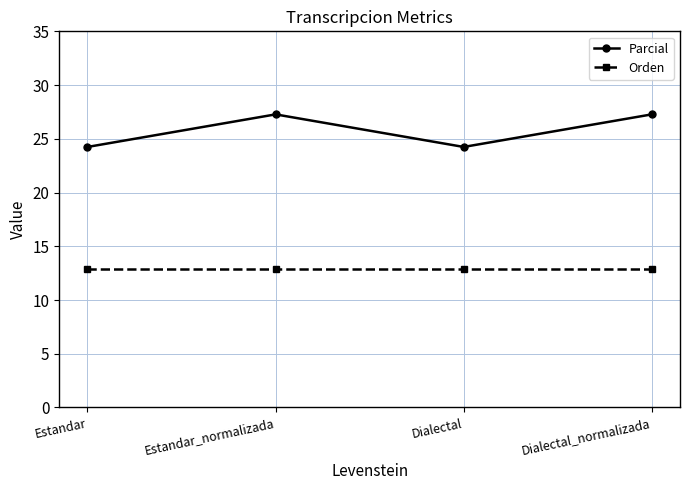

How many values in the Parcial series exceed 27?

2